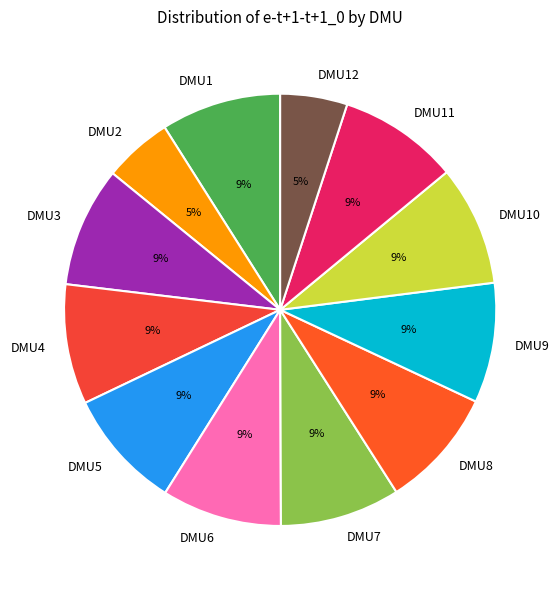

To the nearest percent, what is the combined percentage of DMU10 and DMU1?

18%